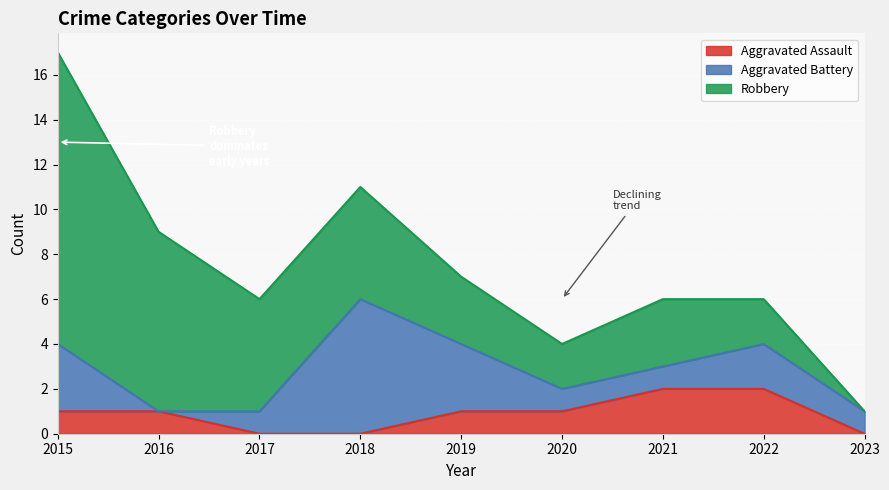

What are all the series names shown in the legend?

Aggravated Assault, Aggravated Battery, Robbery